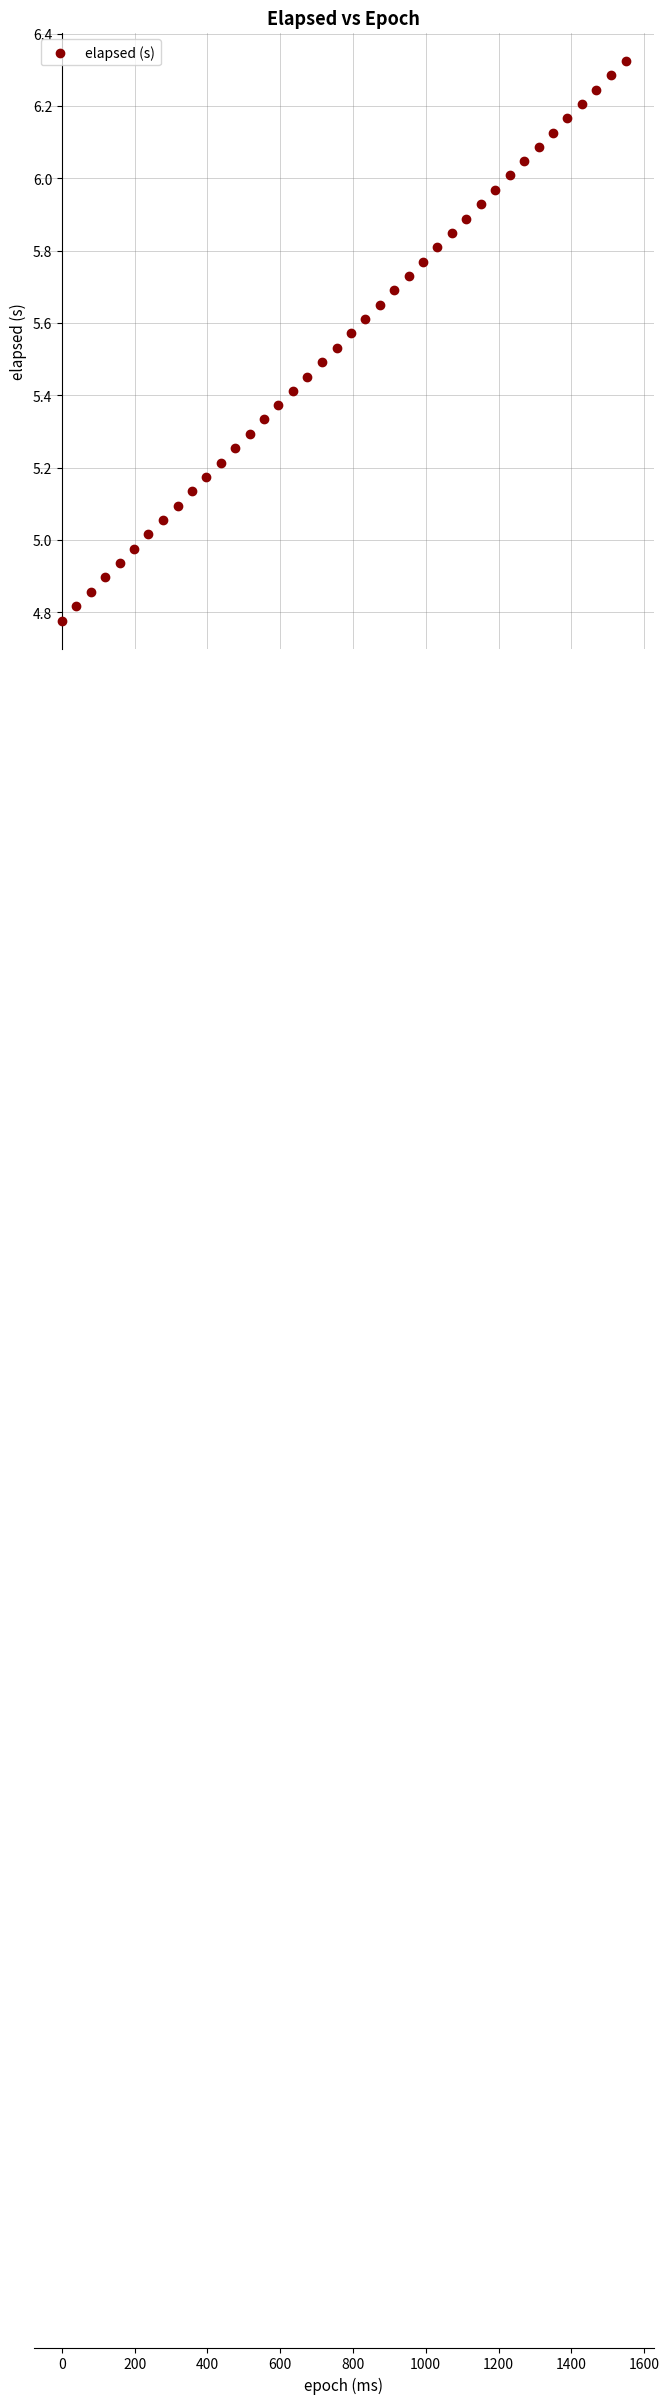

What is the range of X values (max minus min)?

1549.0